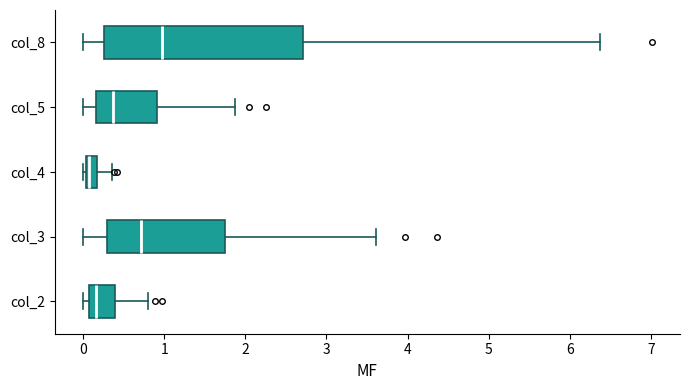

Where does the right whisker of the box for col_4 end on the x-axis? The values are not printed on the chart, so give them approximately, as read against the axis.

0.4